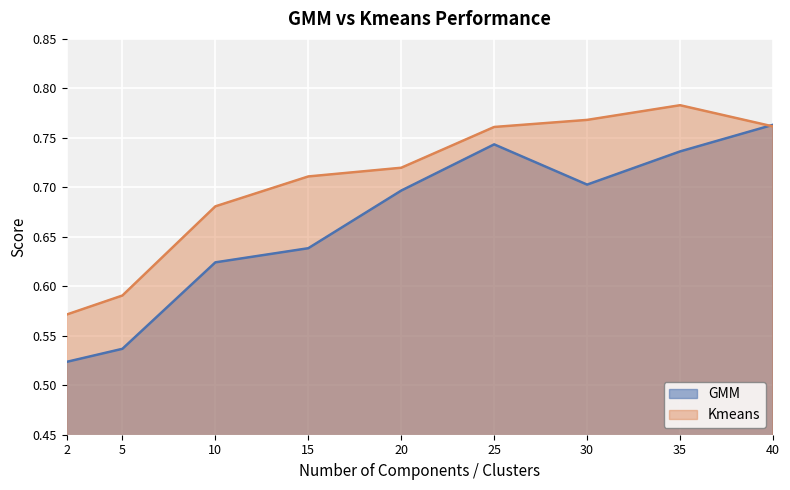

At how many categories does at least one series exceed 0?

9